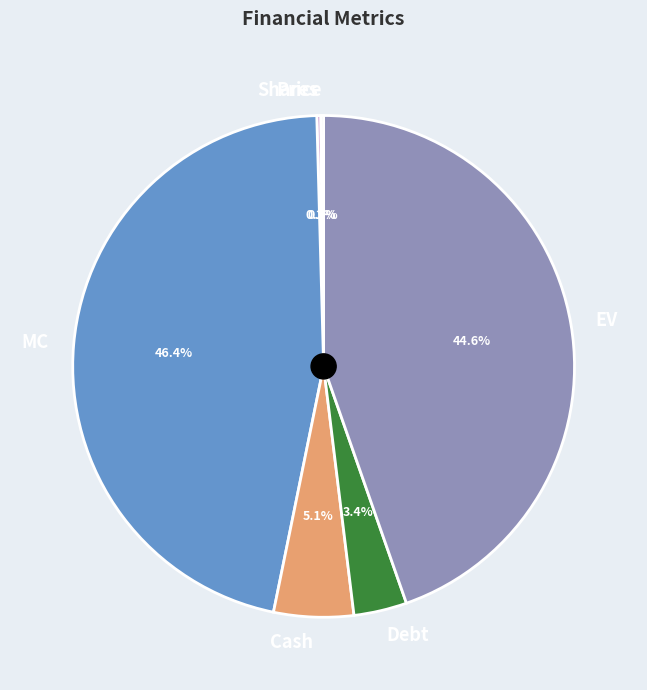

Which slice is the largest?

MC